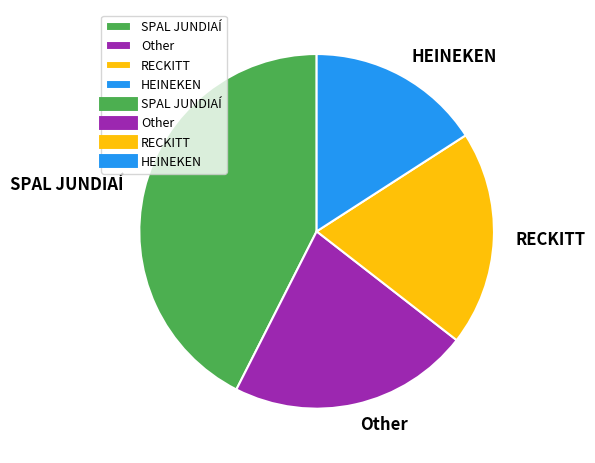

Combined, do HEINEKEN and Other account for over 50%?

No